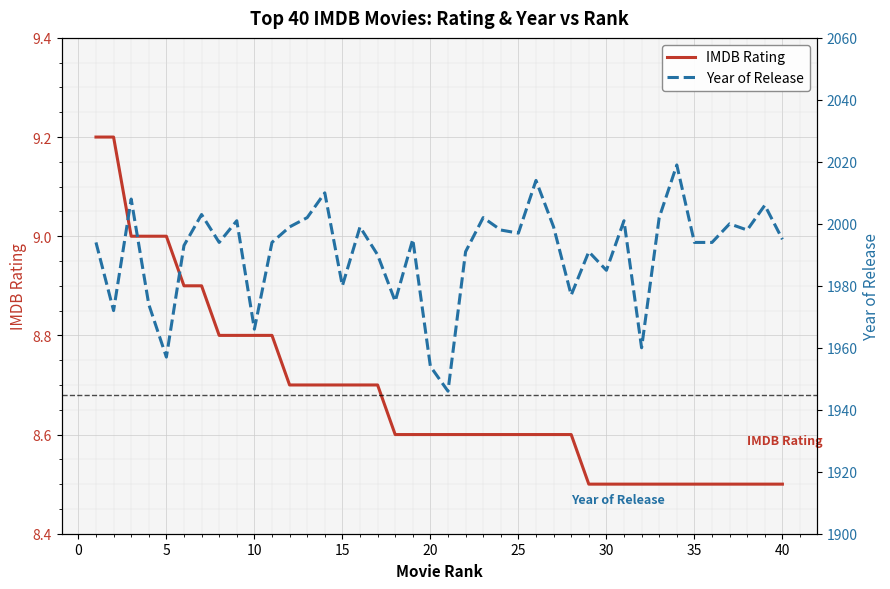

List the series in order of their peak value, highest first.

Year of Release, IMDB Rating